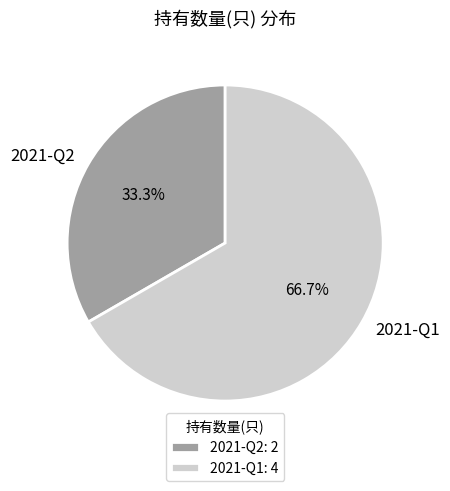

To the nearest percent, what percentage of the pie is 2021-Q2?

33%